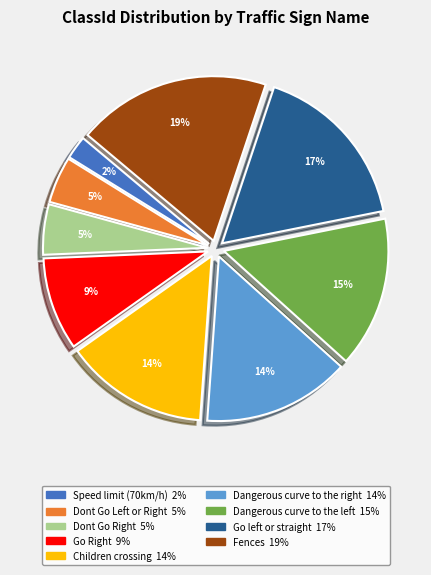

How many slices are in this pie chart?

9